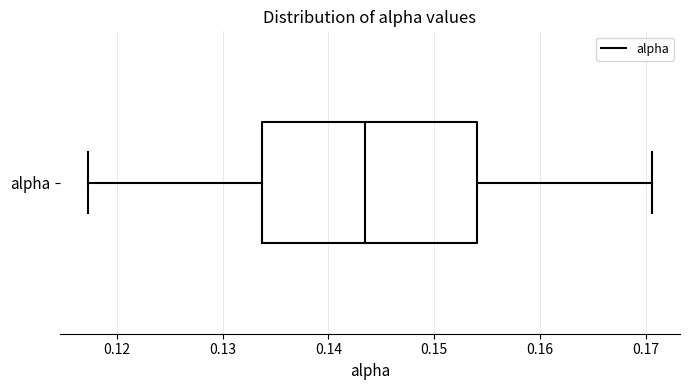

Transcribe this box plot: give where the median line is, the range the box spans, and where the two whiskers end, as read against the x-axis. The values are not printed on the chart, so give them approximately, as read against the axis.

median 0.144, box 0.134 to 0.154, whiskers 0.117 to 0.171